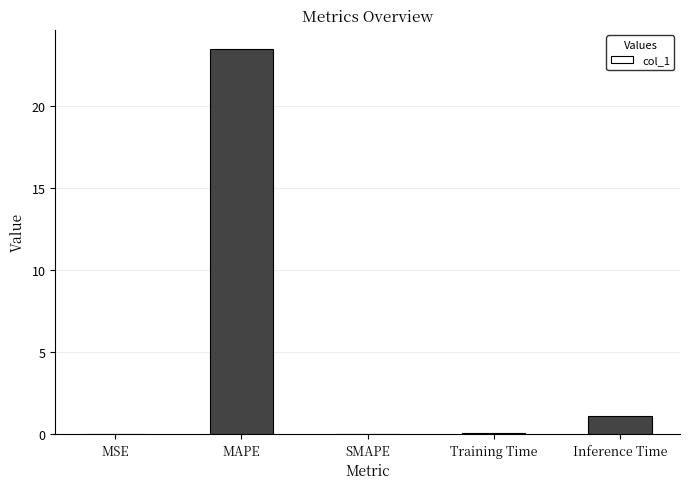

Is it true that the value at Inference Time is 1.1?

True